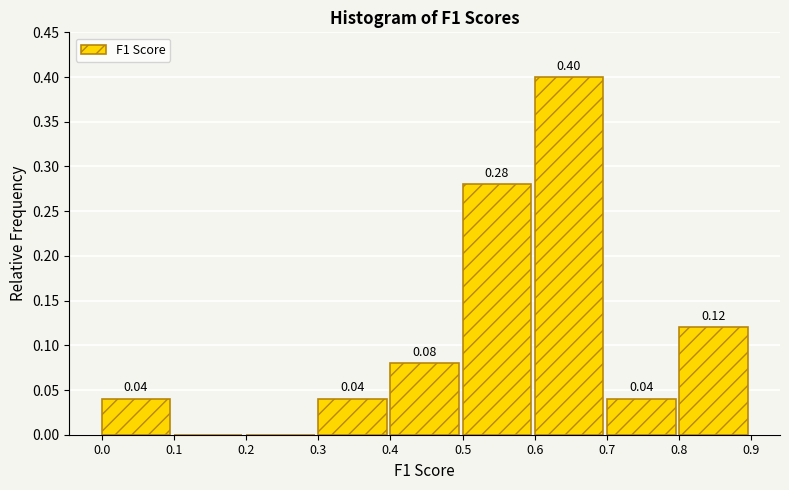

Over which range of the x-axis is the bar tallest?

0.6 to 0.7